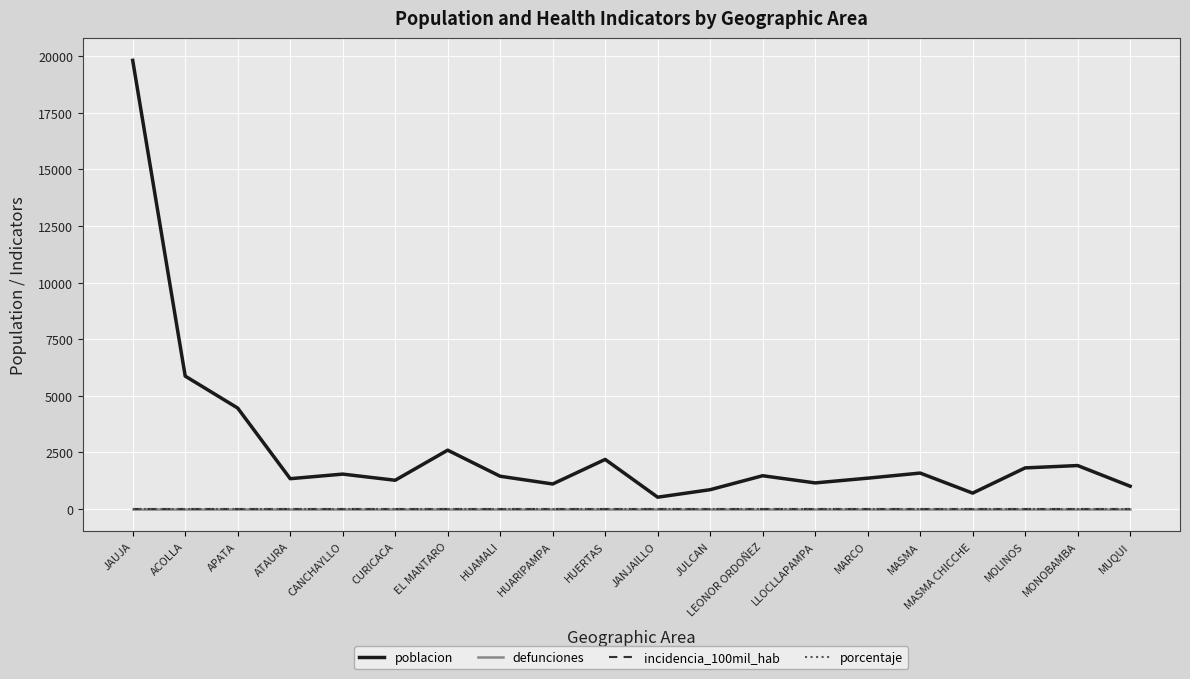

Does the chart have visible grid lines?

Yes